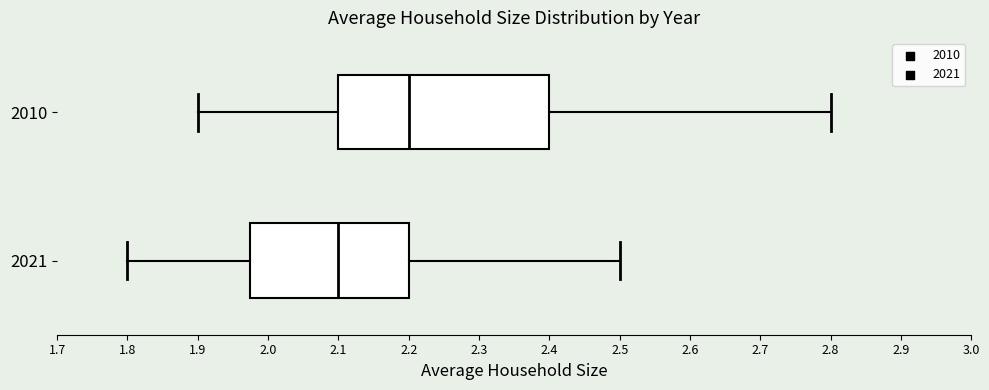

Which box's median line is the furthest to the right?

2010